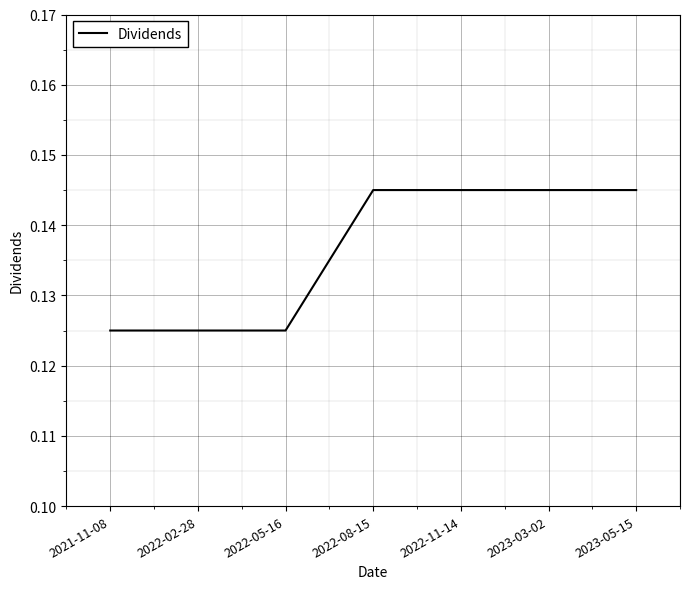

What position from the left is 2021-11-08?

1